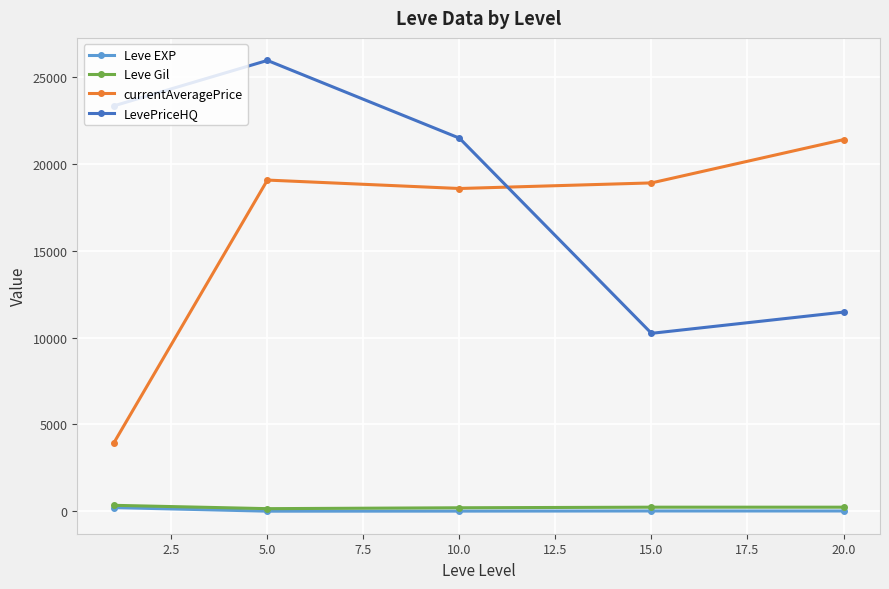

What are all the series names shown in the legend?

Leve EXP, Leve Gil, currentAveragePrice, LevePriceHQ